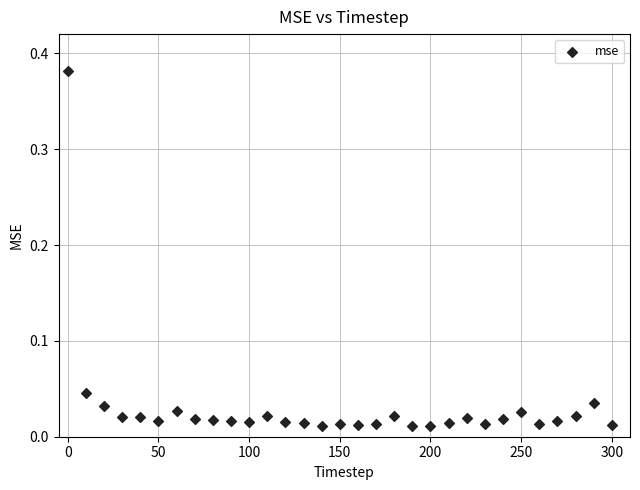

What is the range of X values (max minus min)?

300.0